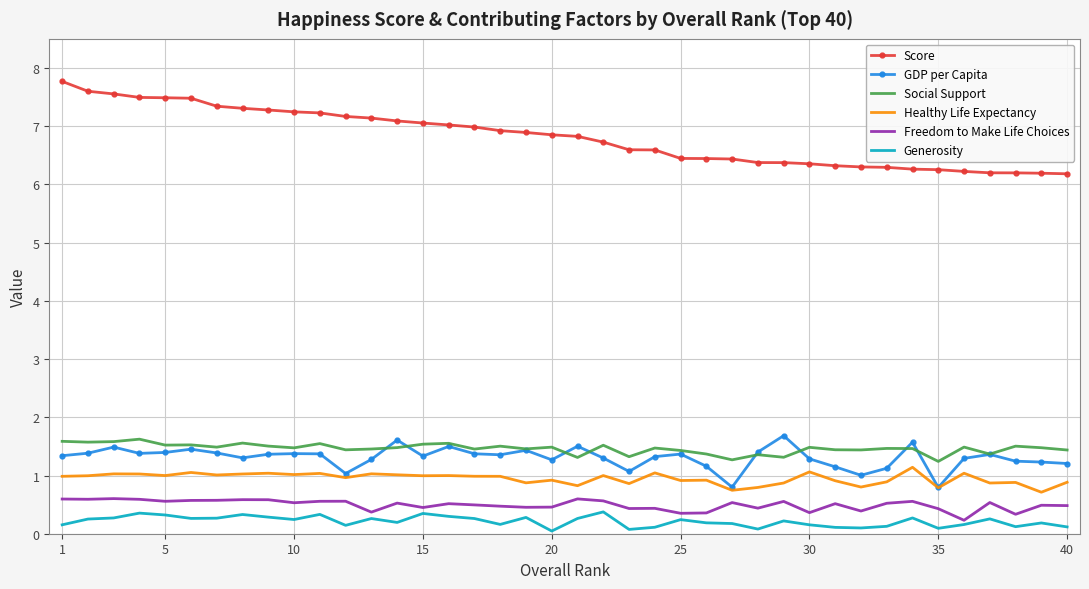

Which series has the widest spread of values?

Score